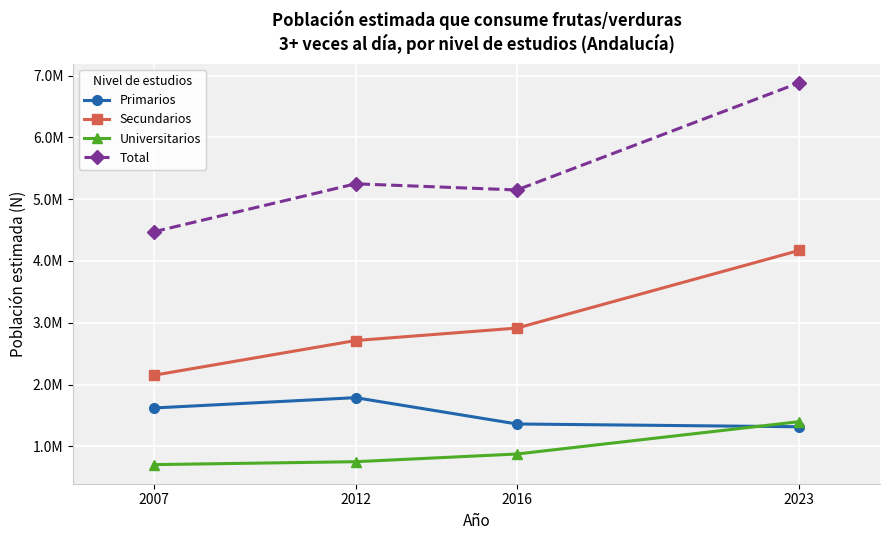

What are all the series names shown in the legend?

Primarios, Secundarios, Universitarios, Total